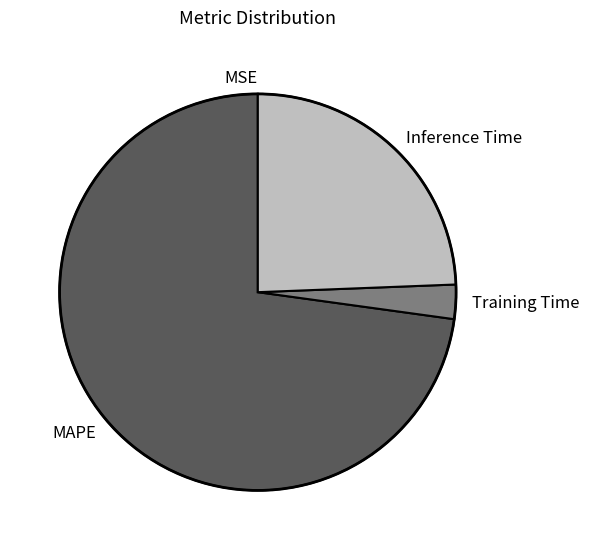

The MAPE slice represents 63% of the pie. True or false?

False